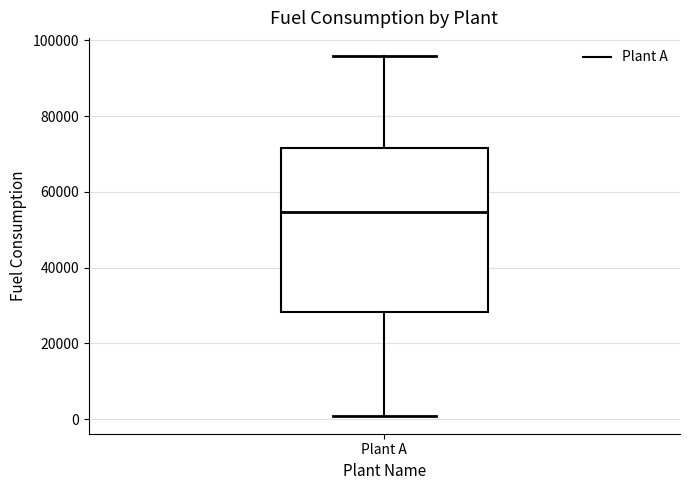

Transcribe this box plot: give where the median line is, the range the box spans, and where the two whiskers end, as read against the y-axis. The values are not printed on the chart, so give them approximately, as read against the axis.

median 54000, box 28000 to 72000, whiskers 0 to 96000